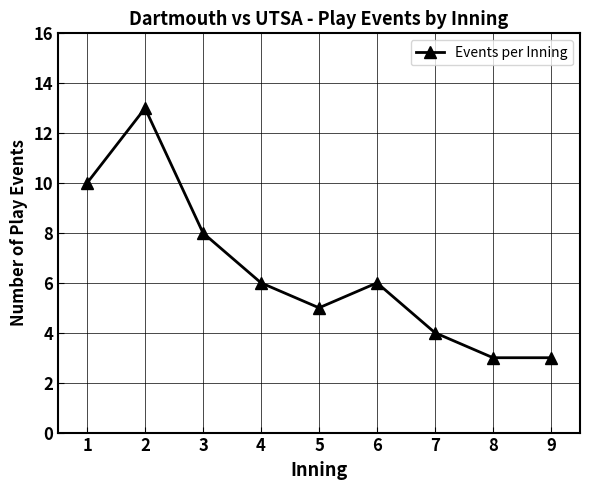

How many values are below 6?

4